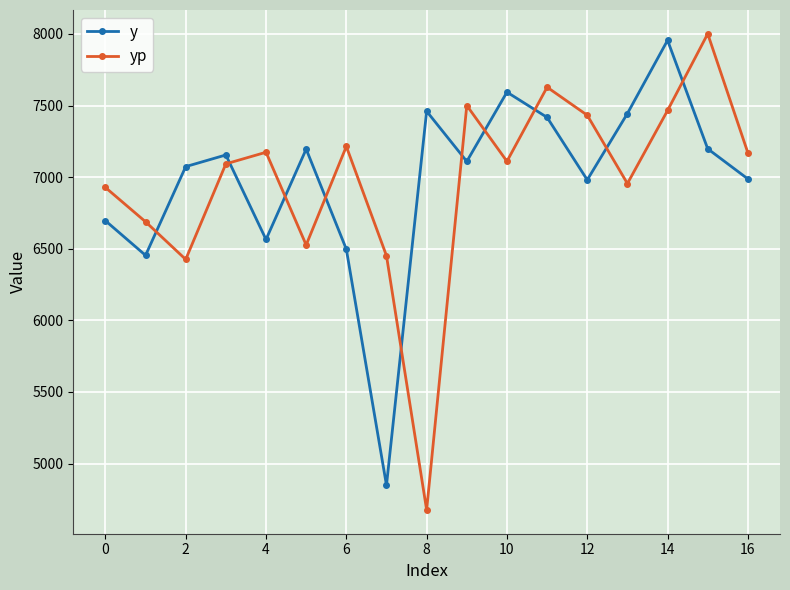

What is the highest value of the yp series?

8001.1